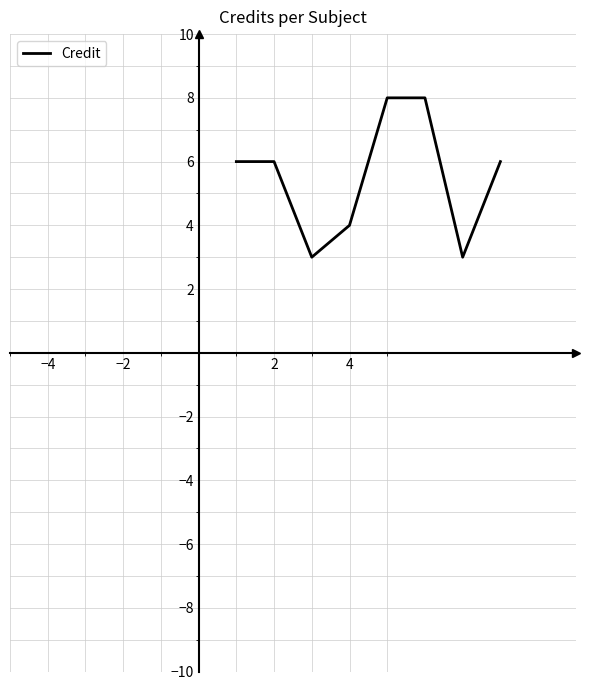

What is the difference between the maximum and minimum values?

5